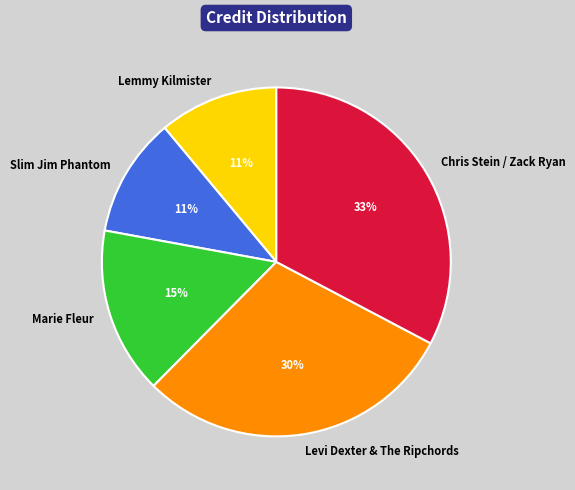

Count the number of slices in the pie.

5